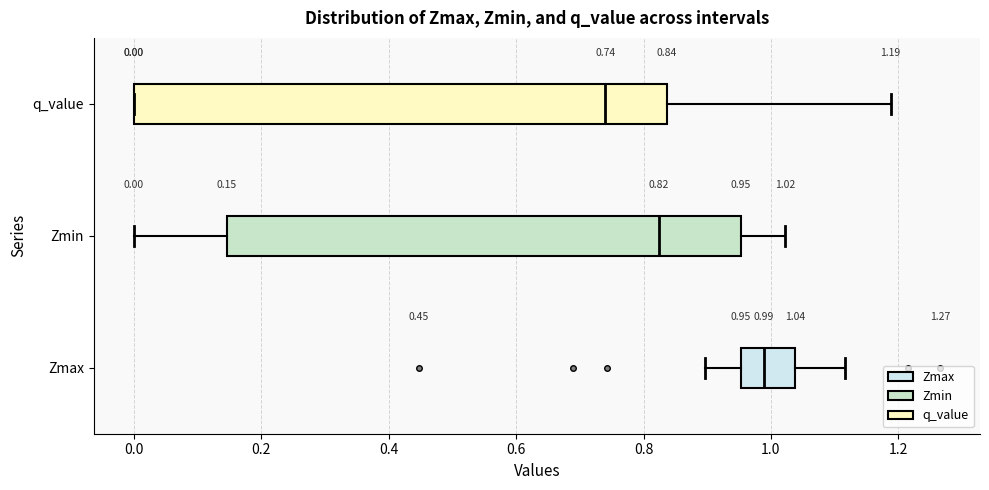

Which box is the widest, from its left edge to its right edge?

q_value